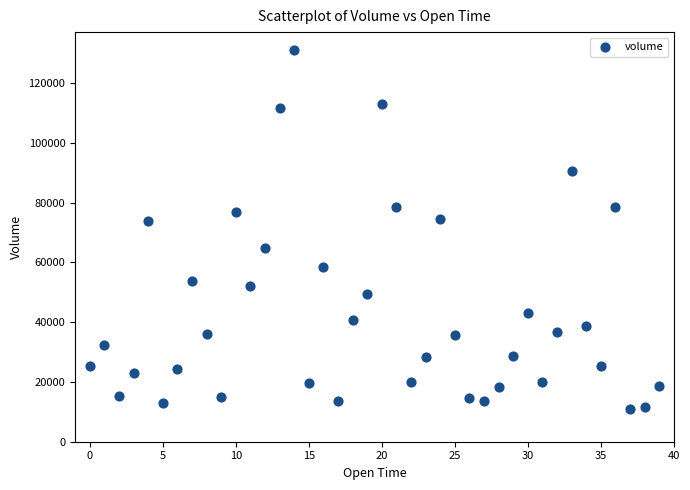

What is the range of Y values (max minus min)?

120153.9